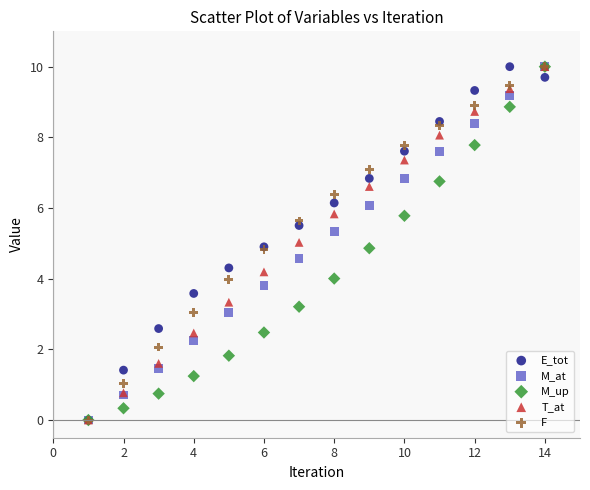

What are all the series names shown in the legend?

E_tot, M_at, M_up, T_at, F